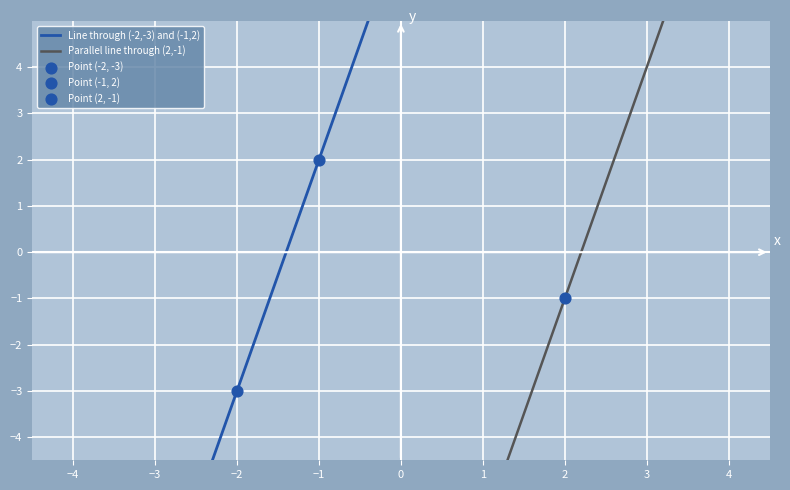

Which series reaches the minimum Y coordinate?

Parallel line through (2,-1)